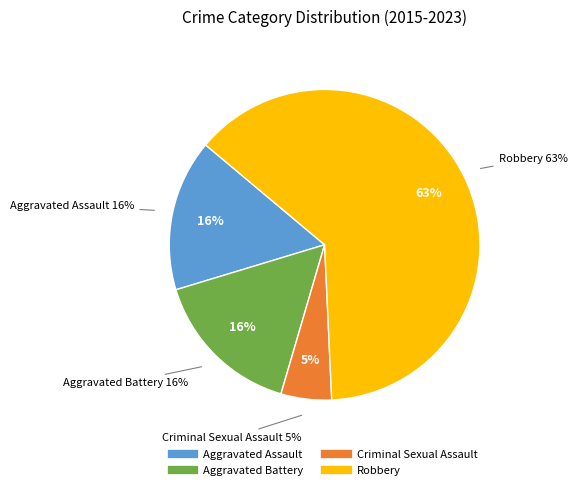

Rank the categories by value from highest to lowest.

Robbery, Aggravated Assault, Aggravated Battery, Criminal Sexual Assault